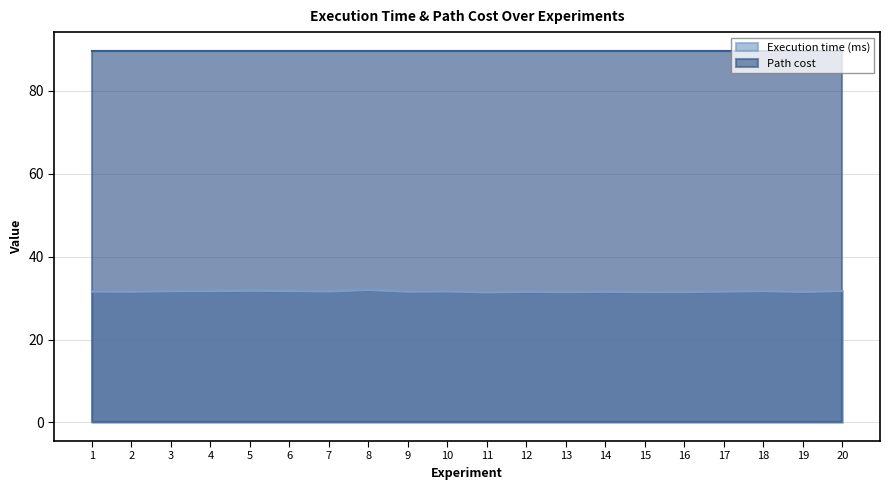

Is it true that the value at 17 is 51.3?

False